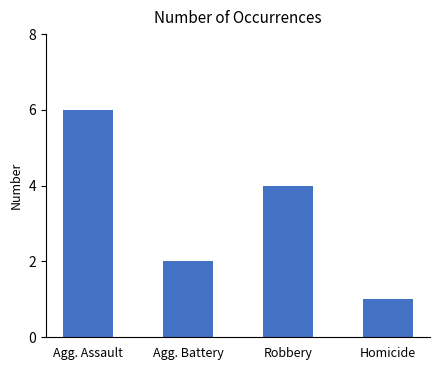

The value at Agg. Battery is 1. True or false?

False